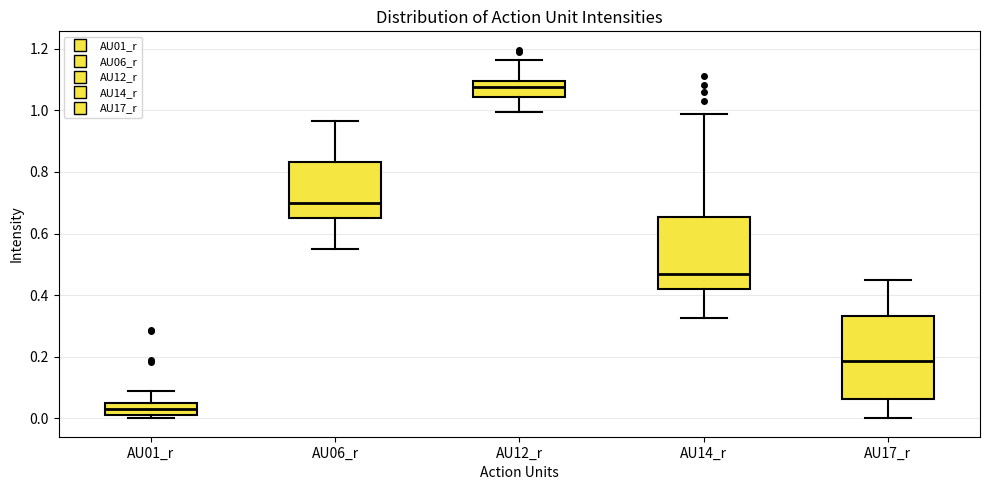

Reading left to right, transcribe this box plot: for each box, give where its median line is, the range the box spans, and where its two whiskers end, as read against the y-axis. The values are not printed on the chart, so give them approximately, as read against the axis.

AU01_r: median 0.04 (inside the box), box 0.02 to 0.04, whiskers 0.00 to 0.08
AU06_r: median 0.70, box 0.66 to 0.84, whiskers 0.56 to 0.96
AU12_r: median 1.08, box 1.04 to 1.10, whiskers 1.00 to 1.16
AU14_r: median 0.46, box 0.42 to 0.66, whiskers 0.32 to 0.98
AU17_r: median 0.18, box 0.06 to 0.34, whiskers 0.00 to 0.44